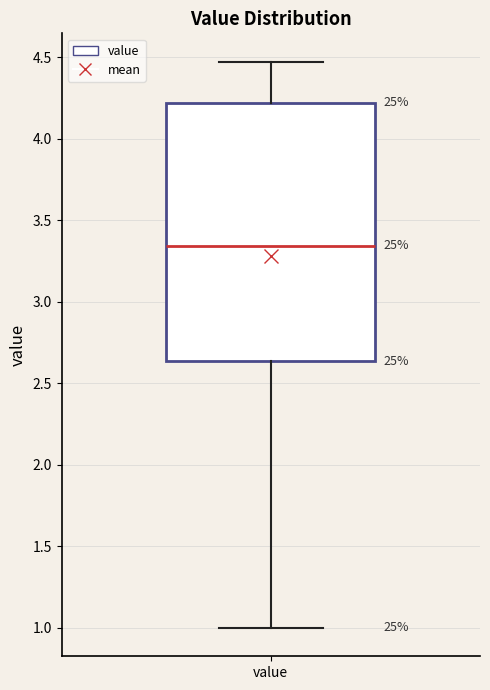

Where does the median line of the box for value sit on the y-axis? The values are not printed on the chart, so give them approximately, as read against the axis.

3.35